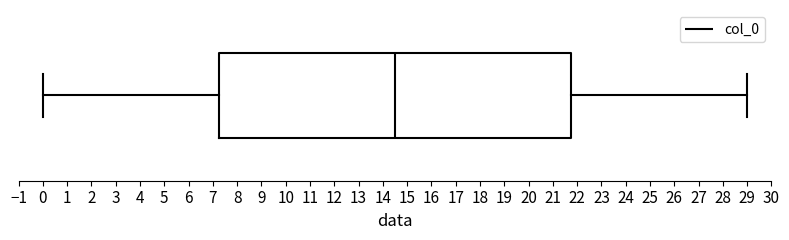

Transcribe this box plot: give where the median line is, the range the box spans, and where the two whiskers end, as read against the x-axis. The values are not printed on the chart, so give them approximately, as read against the axis.

median 14.5, box 7.3 to 21.8, whiskers 0.0 to 29.0